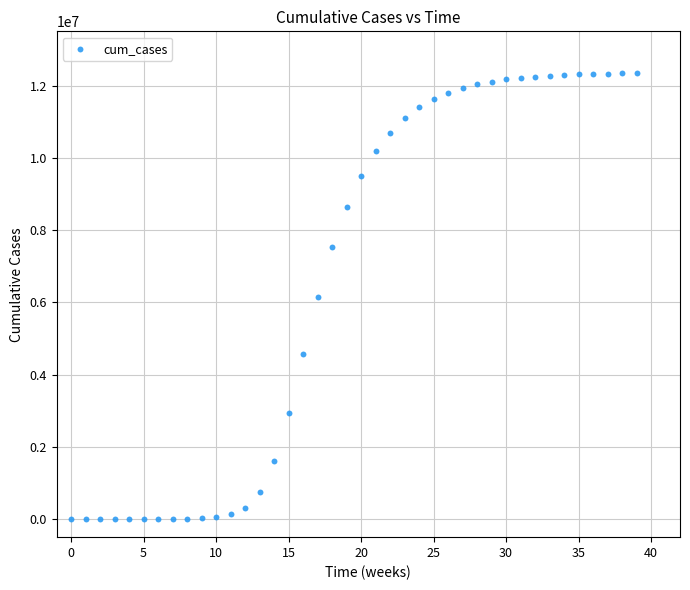

What is the range of Y values (max minus min)?

12339622.6